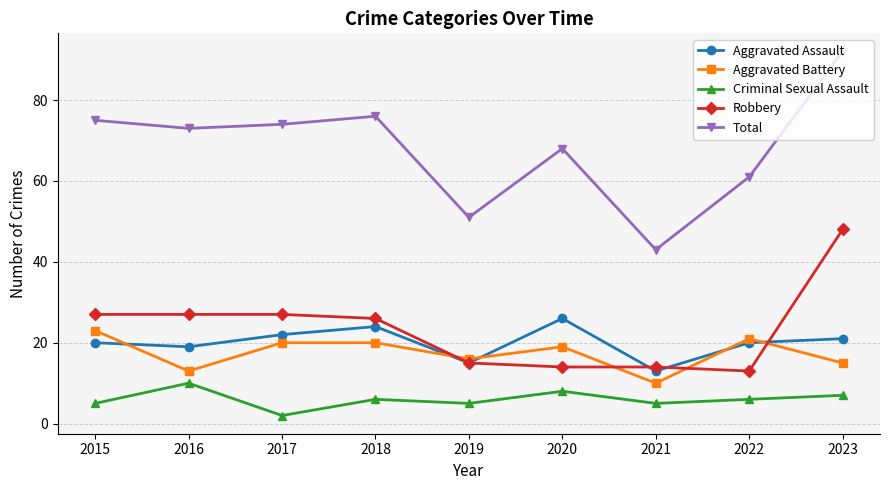

True or false: Aggravated Battery and Aggravated Assault intersect in this chart.

True